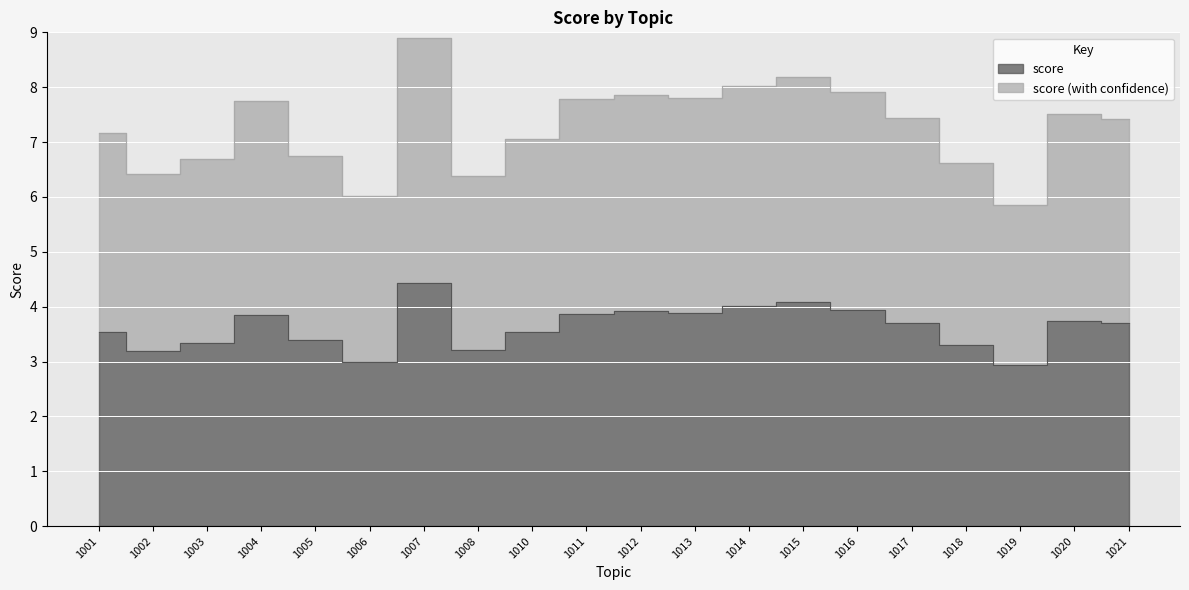

Where is score nearest to the value 3?

1006